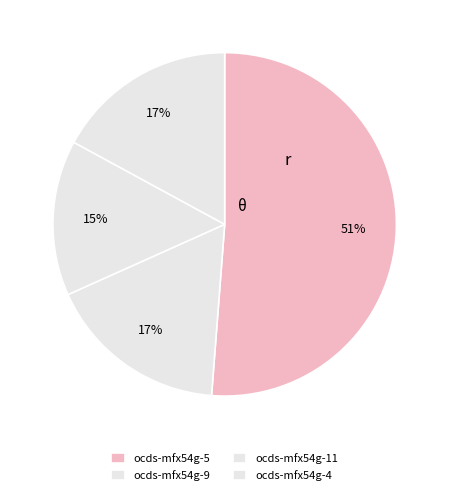

Which slice is the largest?

ocds-mfx54g-5